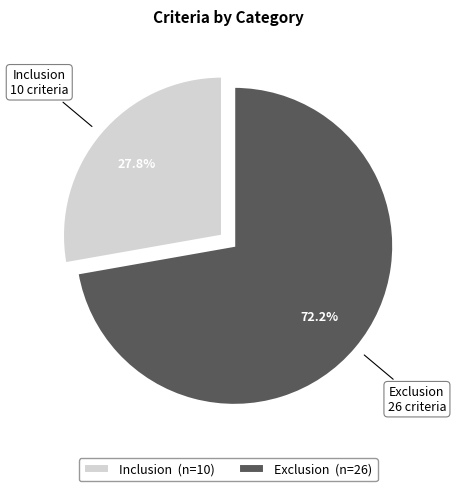

Which has a higher value, Exclusion or Inclusion?

Exclusion